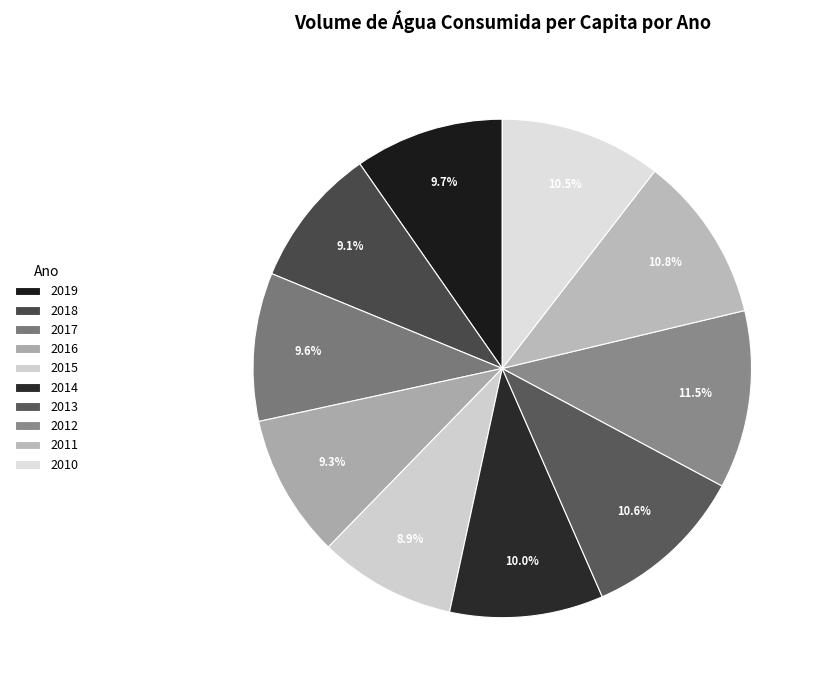

Rank the categories by value from highest to lowest.

2012, 2011, 2013, 2010, 2014, 2019, 2017, 2016, 2018, 2015